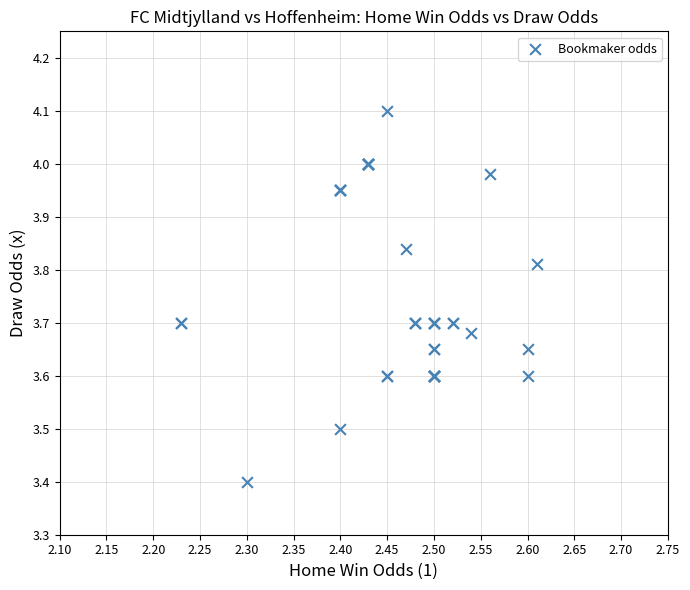

What Y value in the scatter plot is closest to 3?

3.4